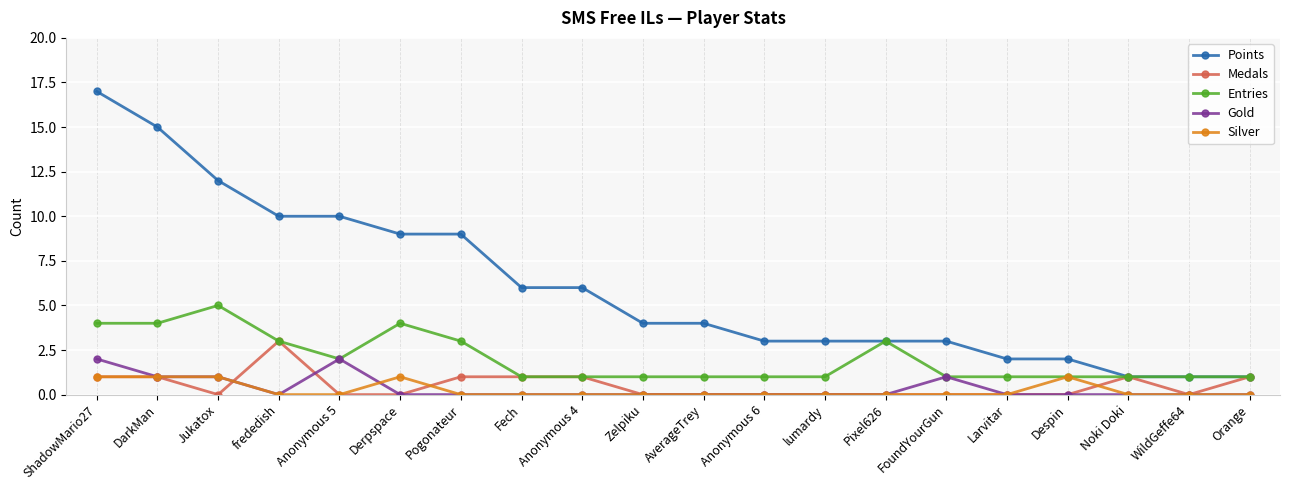

True or false: Points and Gold intersect in this chart.

False